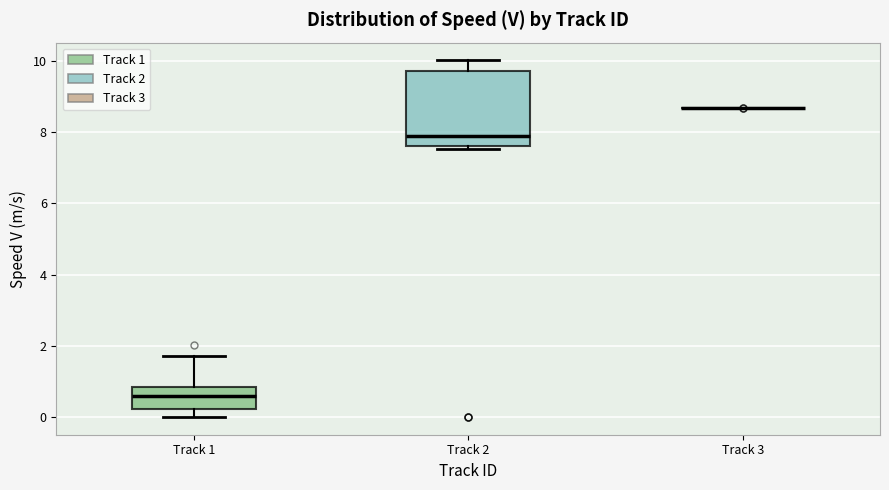

Reading left to right, transcribe this box plot: for each box, give where its median line is, the range the box spans, and where its two whiskers end, as read against the y-axis. The values are not printed on the chart, so give them approximately, as read against the axis.

Track 1: median 0.6, box 0.2 to 0.8, whiskers 0.0 to 1.8
Track 2: median 7.8, box 7.6 to 9.8, whiskers 7.6 (just below the box's lower edge) to 10.0
Track 3: box collapsed to a line at 8.6, whiskers 8.6 to 8.6